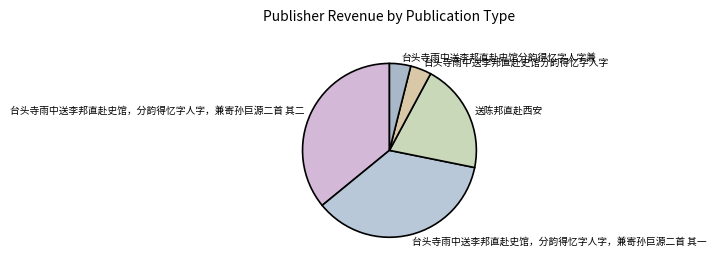

Does any single category account for the majority?

No